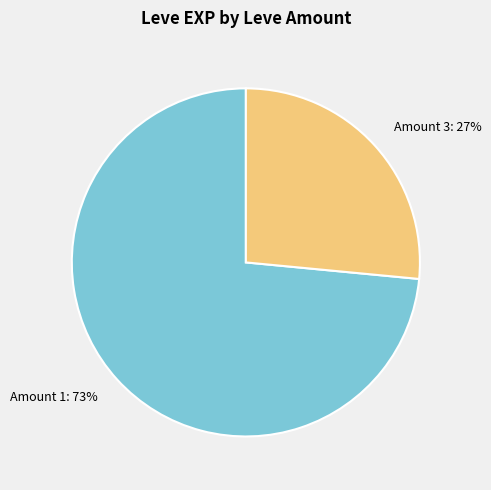

How many slices are in this pie chart?

2